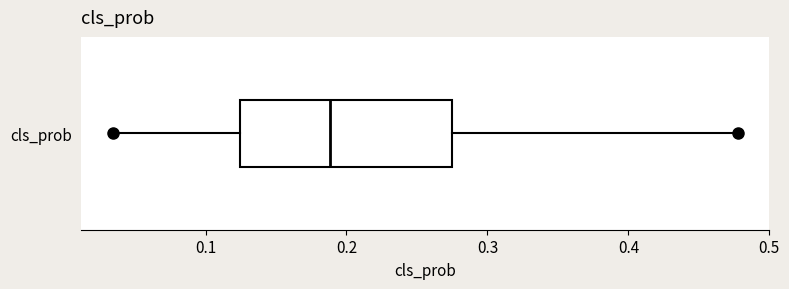

Transcribe this box plot: give where the median line is, the range the box spans, and where the two whiskers end, as read against the x-axis. The values are not printed on the chart, so give them approximately, as read against the axis.

median 0.19, box 0.12 to 0.27, whiskers 0.03 to 0.48